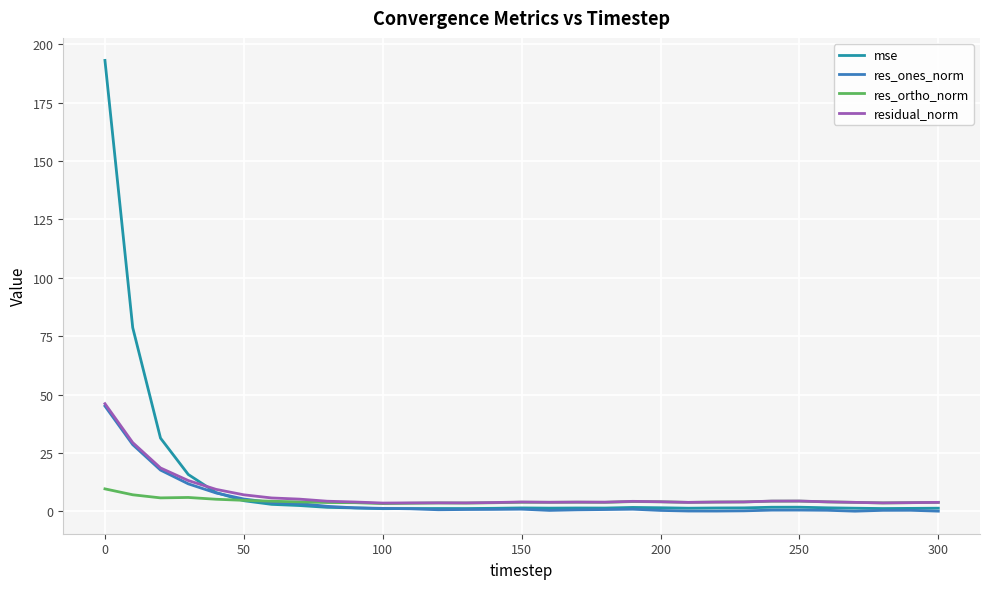

What is the maximum value shown in the chart?

193.1